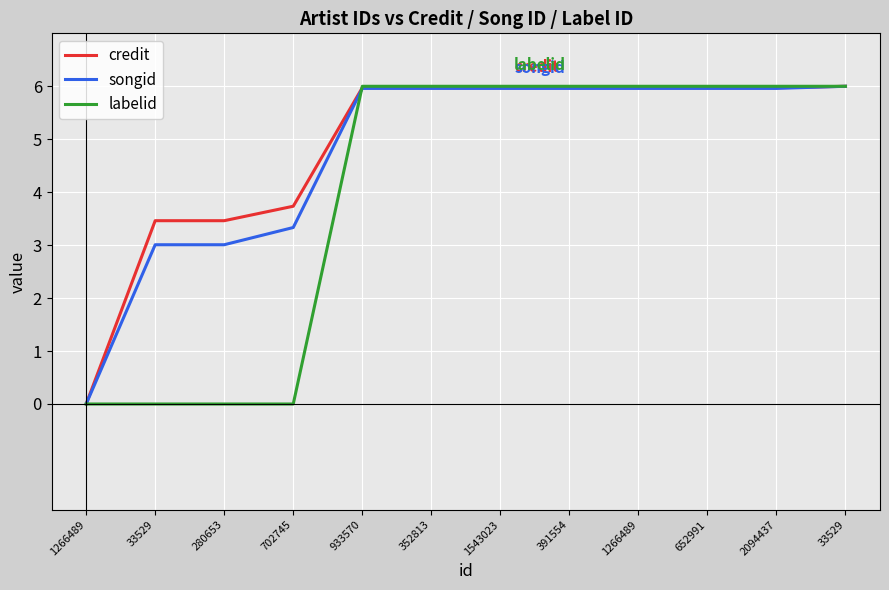

What are all the series names shown in the legend?

credit, songid, labelid